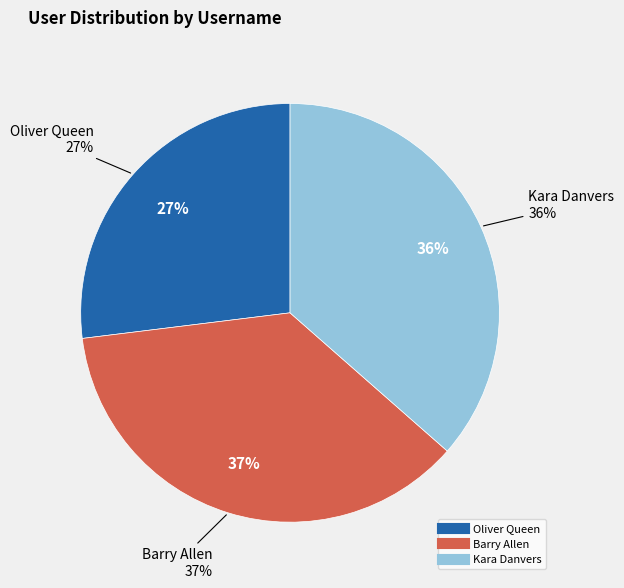

What is the smallest slice in the pie chart?

Oliver Queen